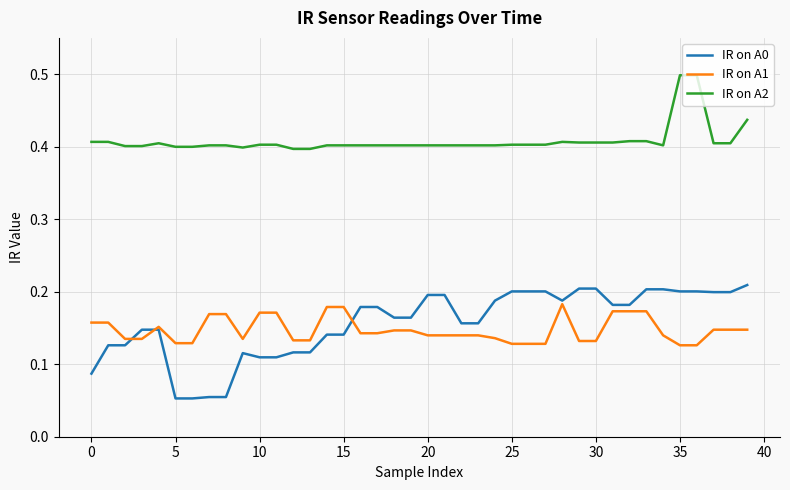

What is the greatest value displayed?

0.5